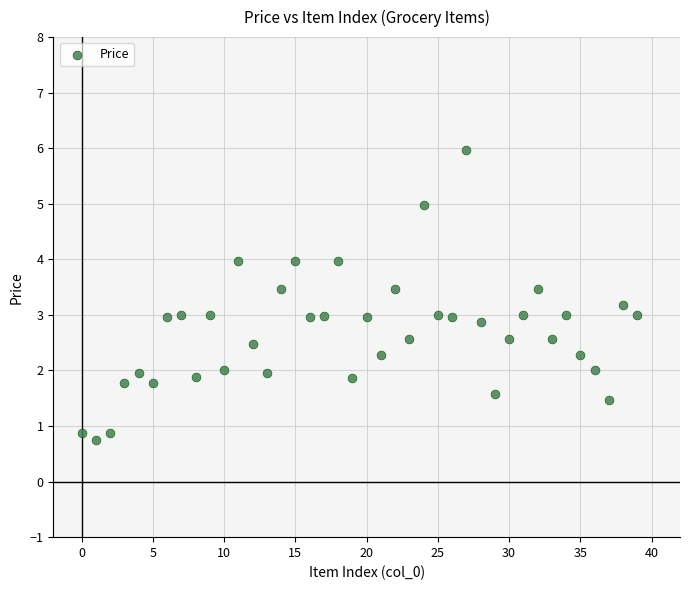

What is the range of Y values (max minus min)?

5.2